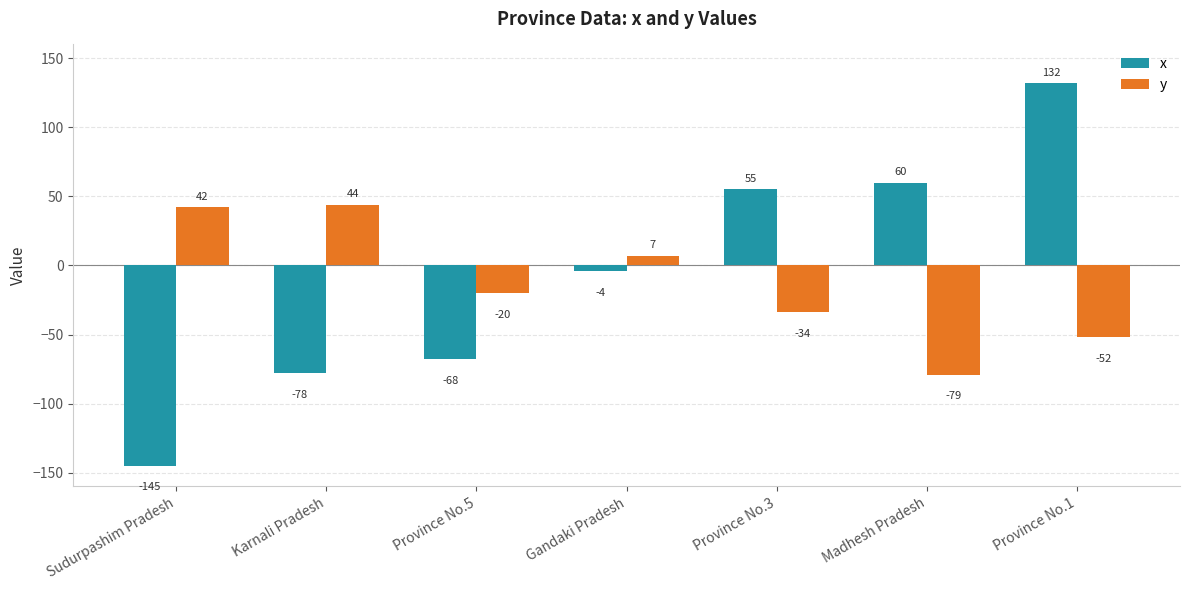

Rank the series at Province No.5 from lowest to highest value.

x, y